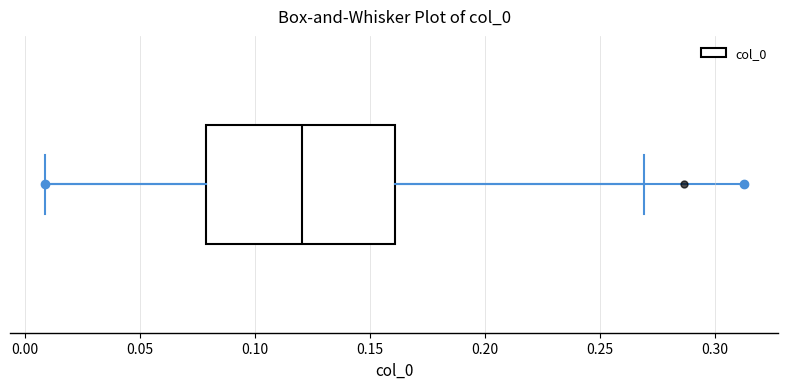

Transcribe this box plot: give where the median line is, the range the box spans, and where the two whiskers end, as read against the x-axis. The values are not printed on the chart, so give them approximately, as read against the axis.

median 0.12, box 0.08 to 0.16, whiskers 0.01 to 0.27